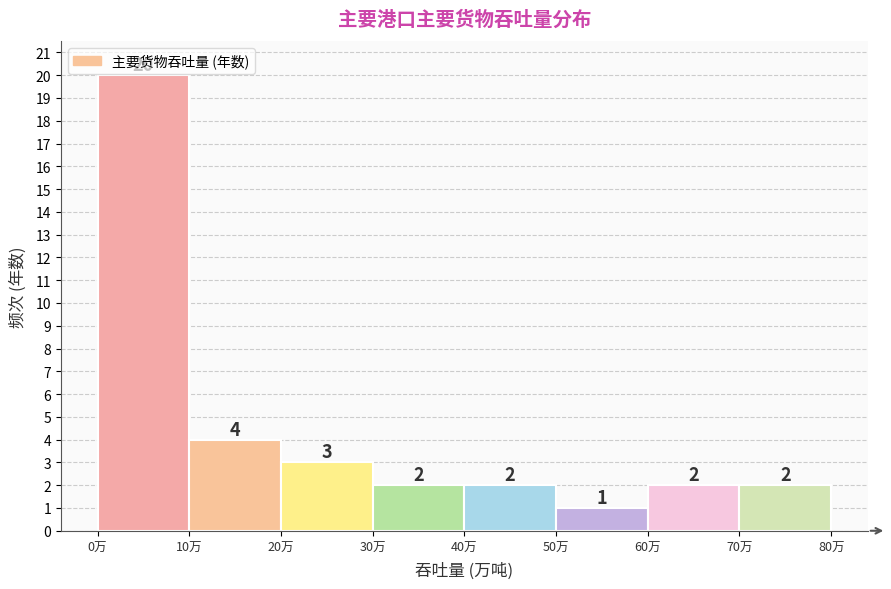

Reading left to right, transcribe all the data shown in this chart.

0万=20	10万=4	20万=3	30万=2	40万=2	50万=1	60万=2	70万=2